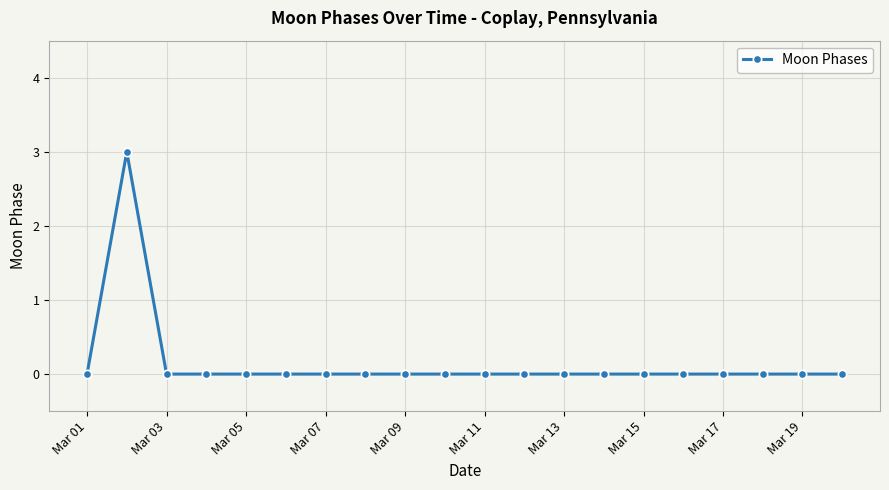

Count the number of categories in the chart.

20